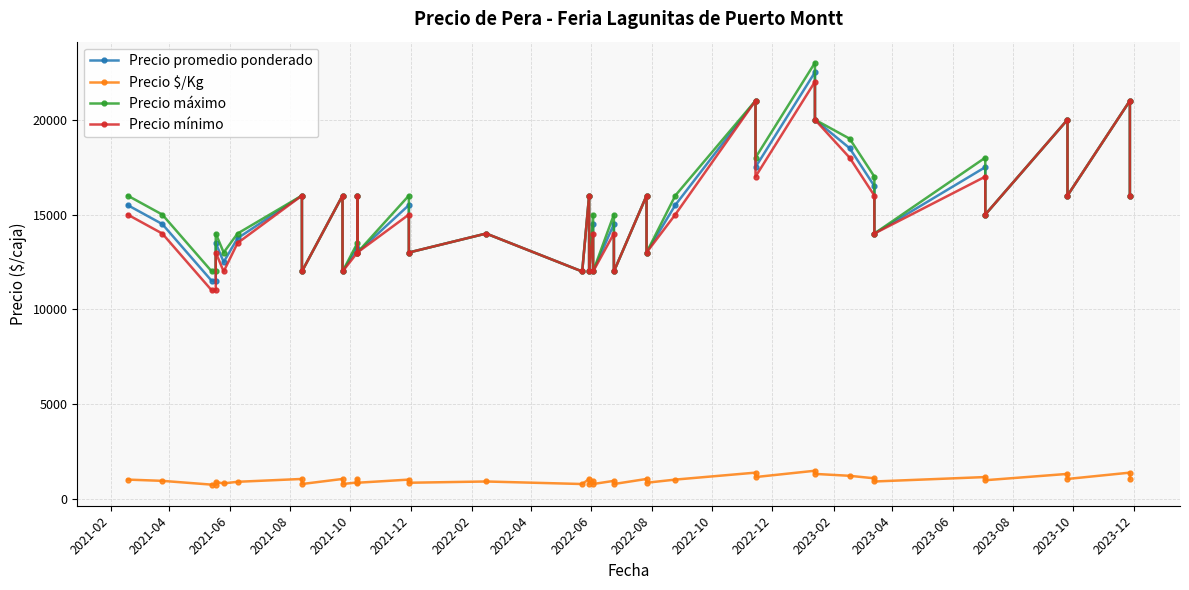

True or false: Precio mínimo and Precio promedio ponderado intersect in this chart.

False